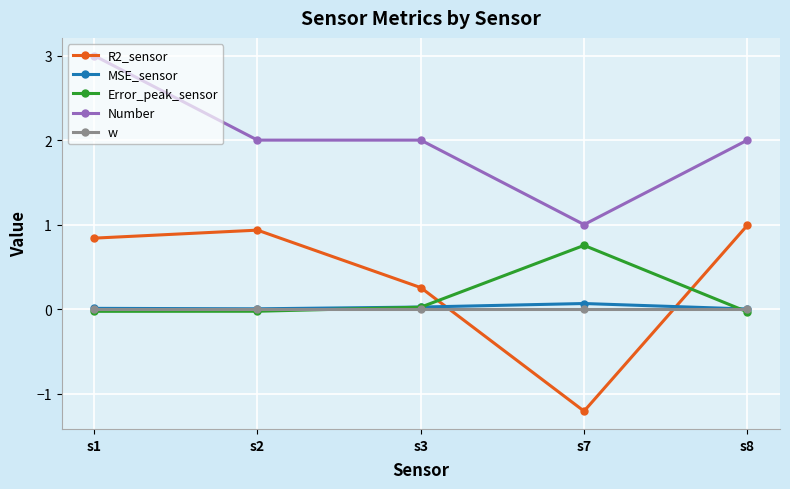

List the series in order of their peak value, highest first.

Number, R2_sensor, Error_peak_sensor, MSE_sensor, w